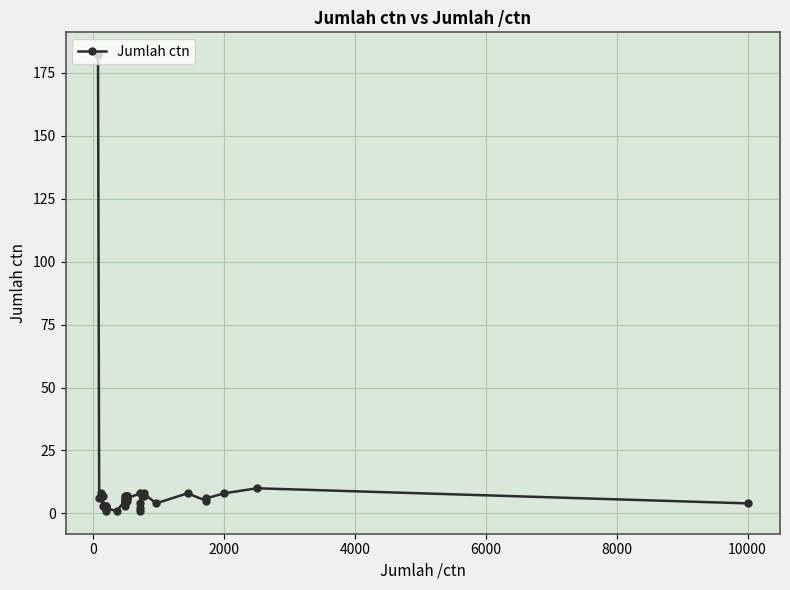

The value at 28 is 1. True or false?

False